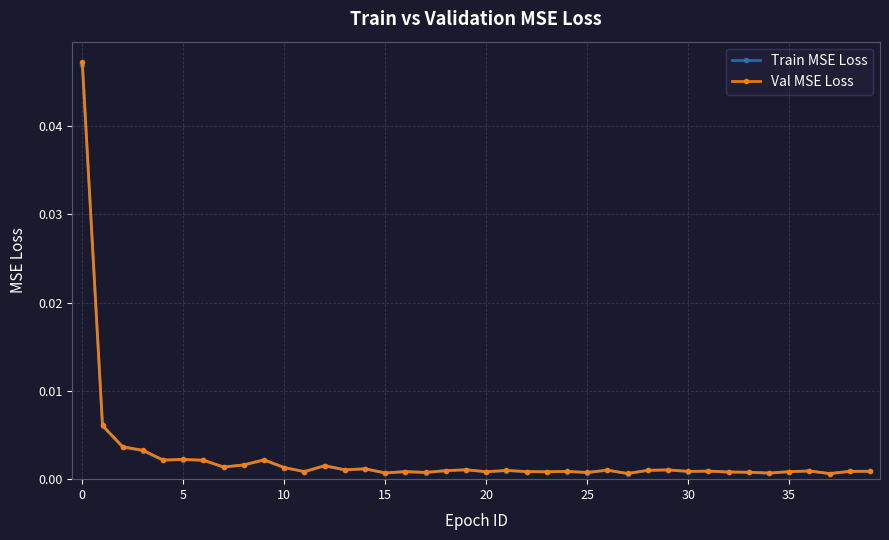

What are all the series names shown in the legend?

Train MSE Loss, Val MSE Loss